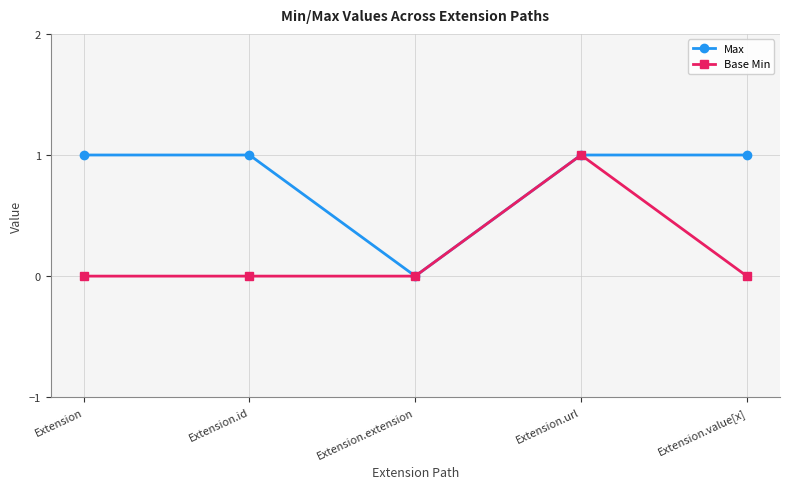

What is the difference between the maximum and minimum values in the Base Min series?

1